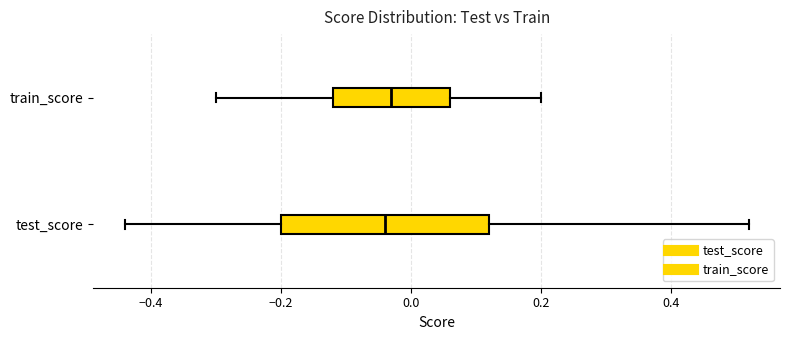

Where is the right edge of the box for test_score on the x-axis? The values are not printed on the chart, so give them approximately, as read against the axis.

0.12